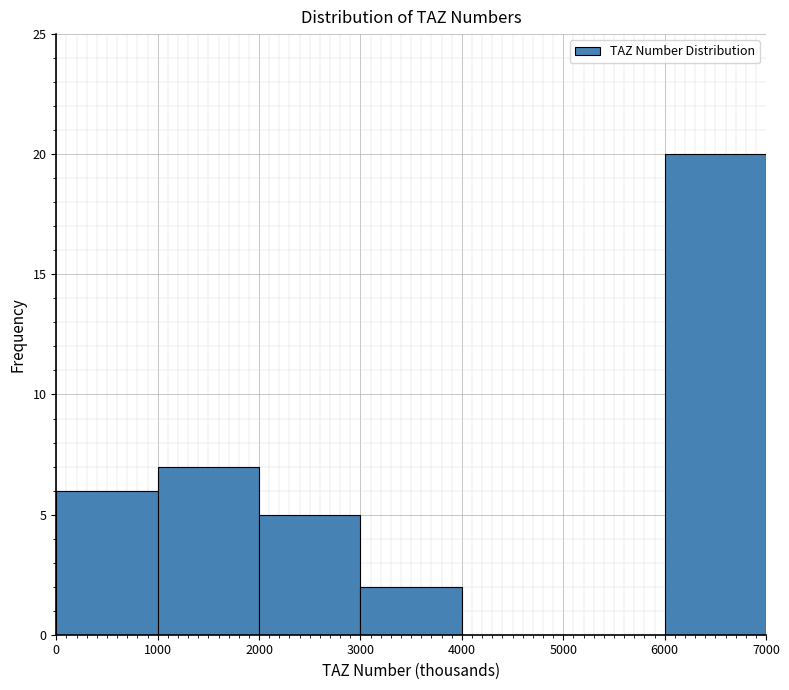

Which range on the x-axis has the tallest bar?

6000 to 7000